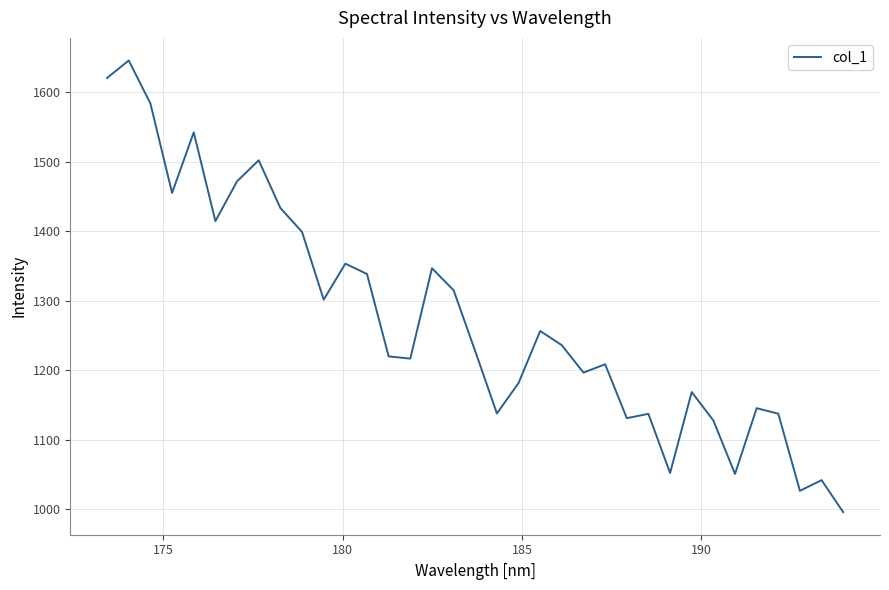

What is the maximum value shown in the chart?

1645.2